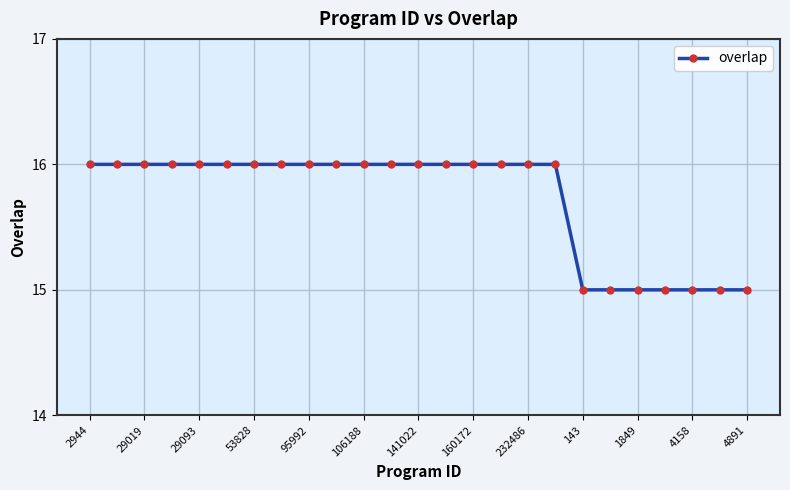

What is the greatest value displayed?

16